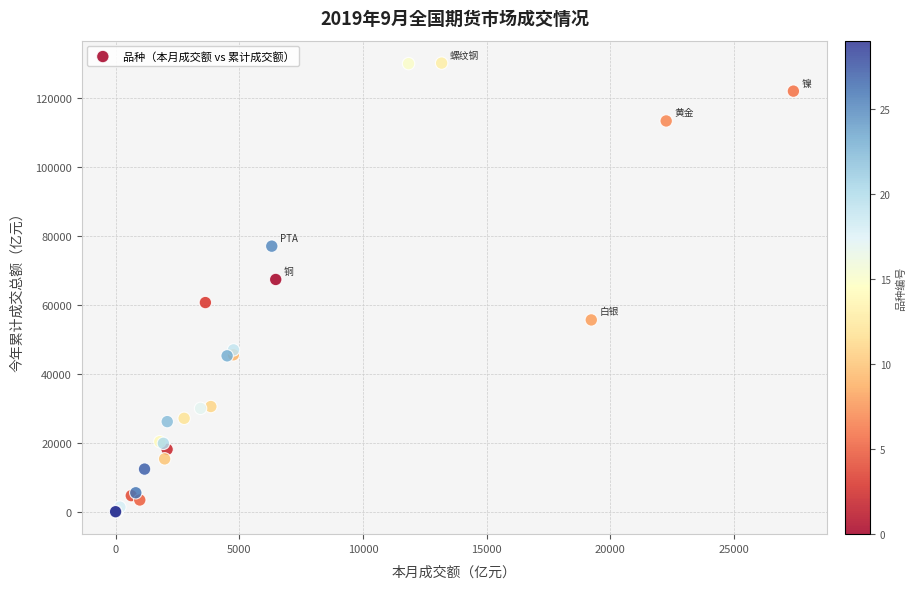

What Y value in the scatter plot is closest to 65018?

67319.6